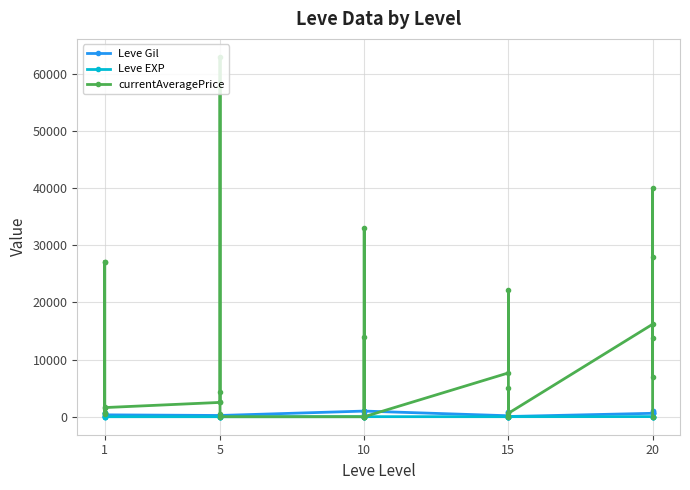

Which series has the largest range (max minus min)?

currentAveragePrice